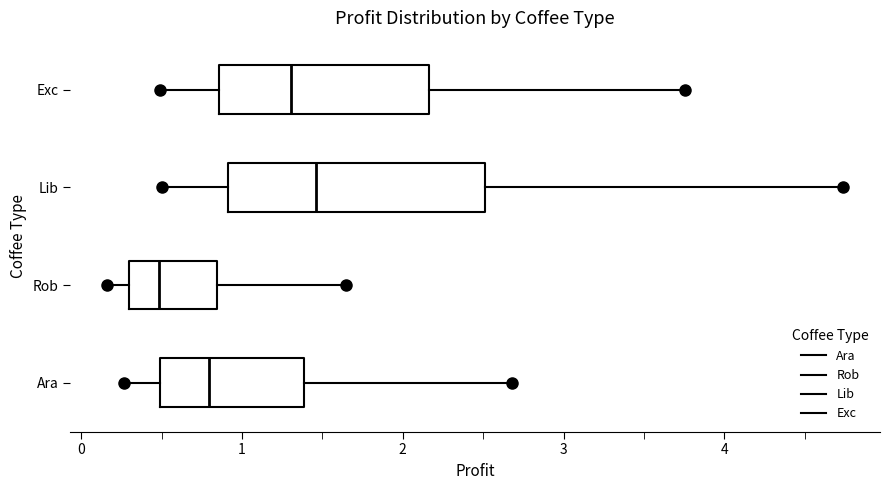

Where is the right edge of the box for Ara on the x-axis? The values are not printed on the chart, so give them approximately, as read against the axis.

1.4